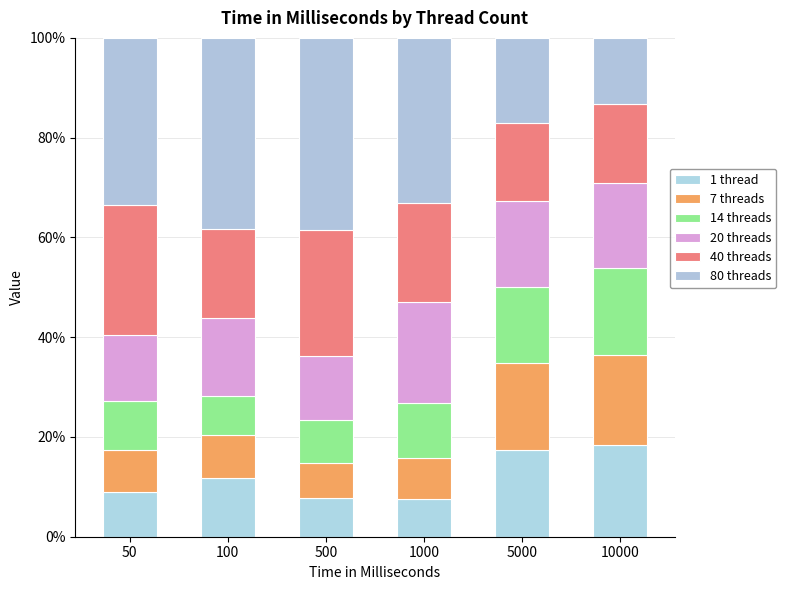

Between 50 and 5000, which is larger?

5000